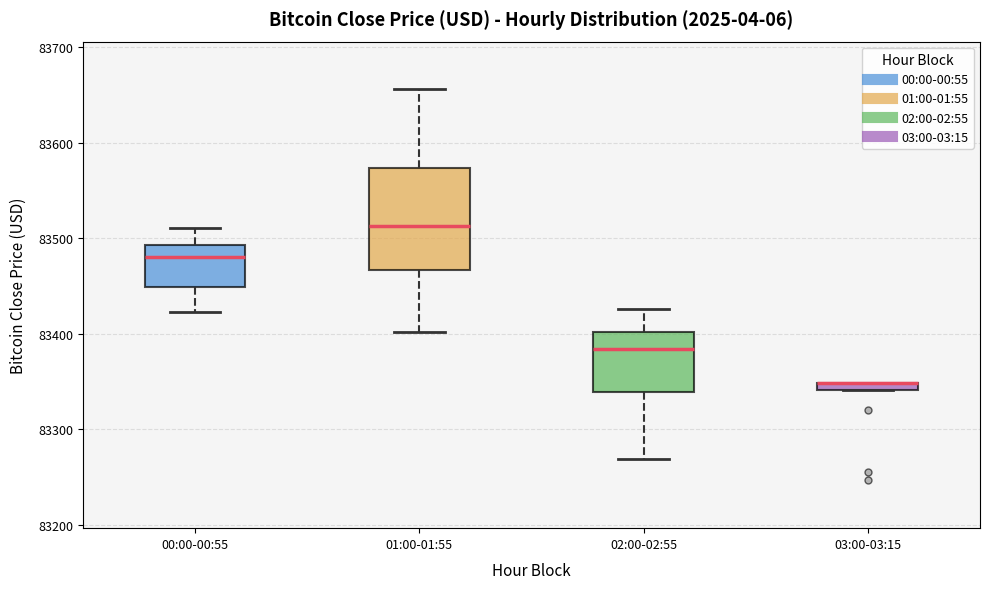

Where is the upper edge of the box for 03:00-03:15 on the y-axis? The values are not printed on the chart, so give them approximately, as read against the axis.

83350